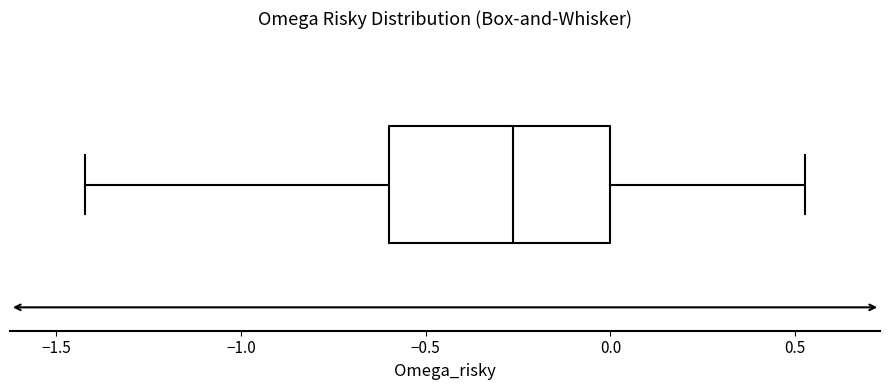

Transcribe this box plot: give where the median line is, the range the box spans, and where the two whiskers end, as read against the x-axis. The values are not printed on the chart, so give them approximately, as read against the axis.

median -0.25, box -0.60 to 0.00, whiskers -1.40 to 0.55